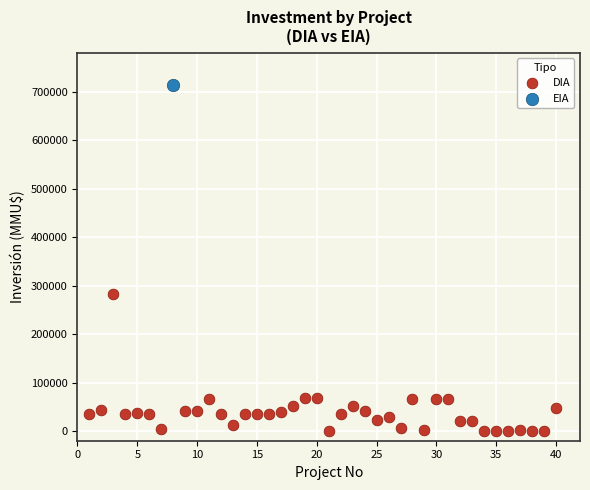

What are all the series names shown in the legend?

DIA, EIA